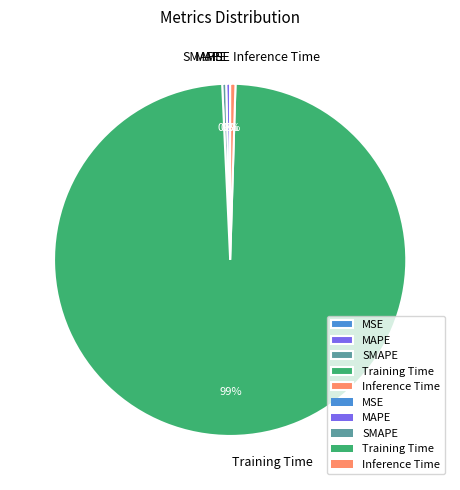

Combined, do Training Time and MAPE account for over 50%?

Yes